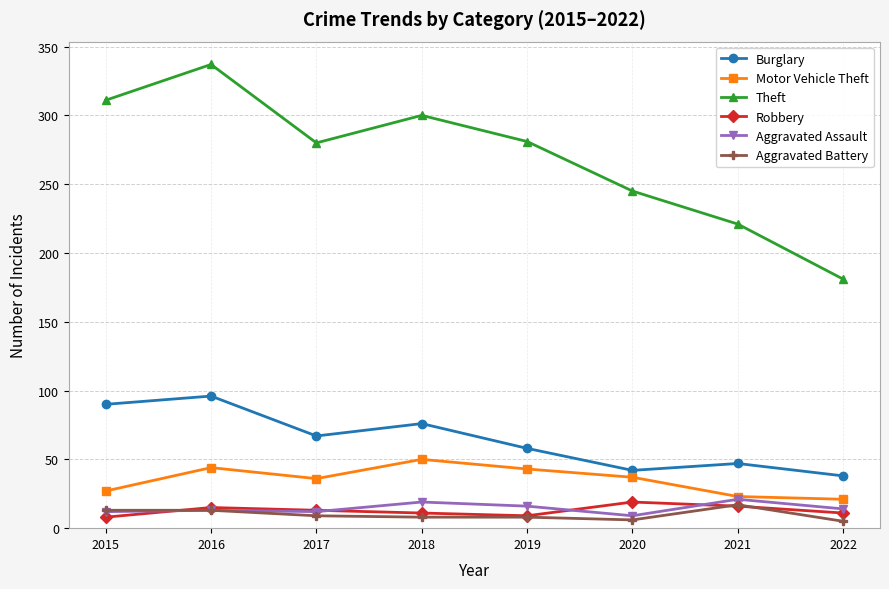

True or false: Motor Vehicle Theft and Robbery intersect in this chart.

False